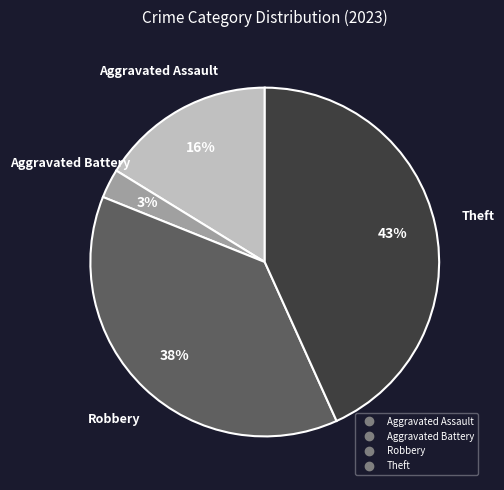

Does any single category account for the majority?

No